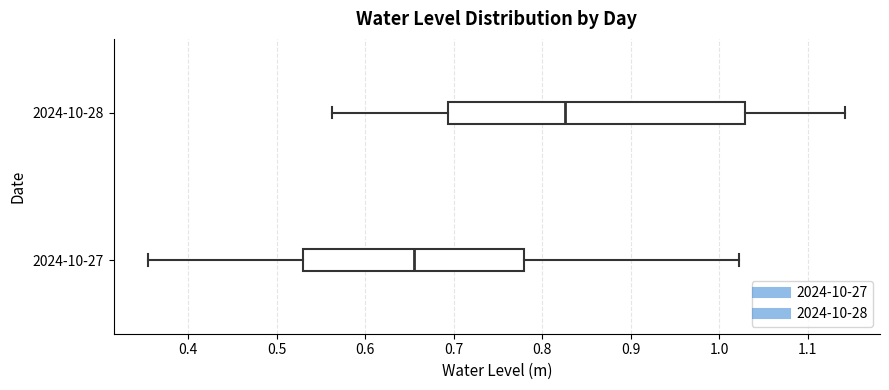

Reading bottom to top, transcribe this box plot: for each box, give where its median line is, the range the box spans, and where its two whiskers end, as read against the x-axis. The values are not printed on the chart, so give them approximately, as read against the axis.

2024-10-27: median 0.65, box 0.53 to 0.78, whiskers 0.36 to 1.02
2024-10-28: median 0.83, box 0.69 to 1.03, whiskers 0.56 to 1.14